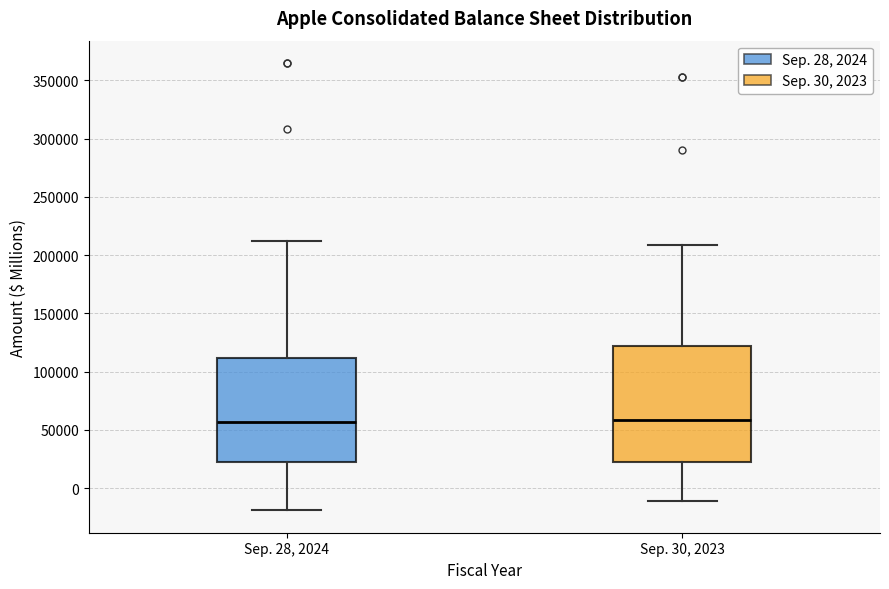

Which box is the tallest, from its lower edge to its upper edge?

Sep. 30, 2023